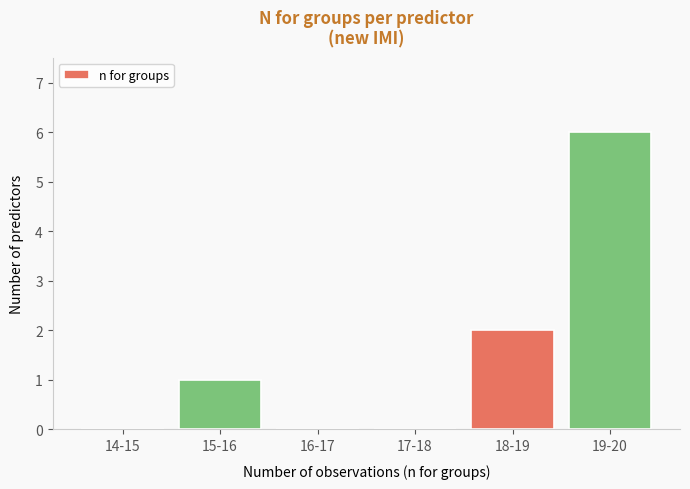

Reading left to right, list all the values displayed in this chart.

14-15=0	15-16=1	16-17=0	17-18=0	18-19=2	19-20=6